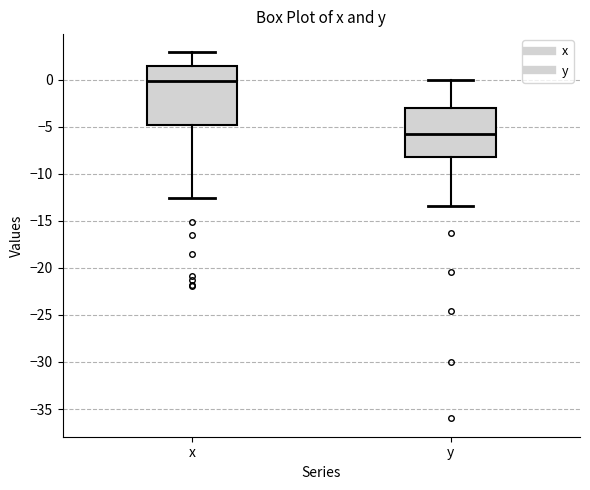

Which box's median line is the lowest?

y